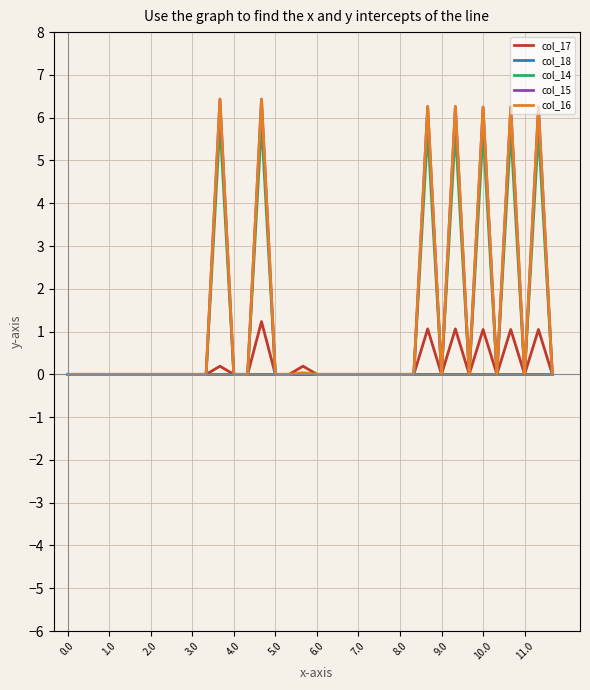

Which series has the largest range (max minus min)?

col_16